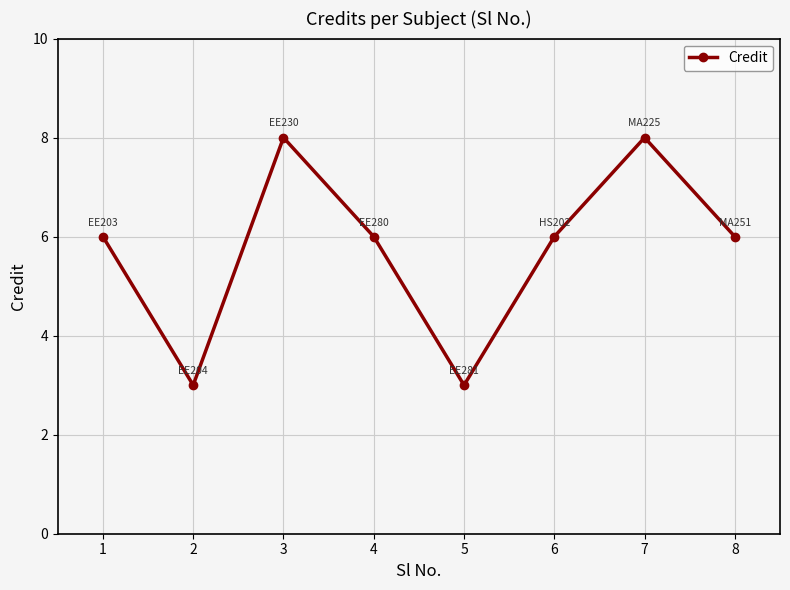

Is it true that the value at 7 is 2?

False